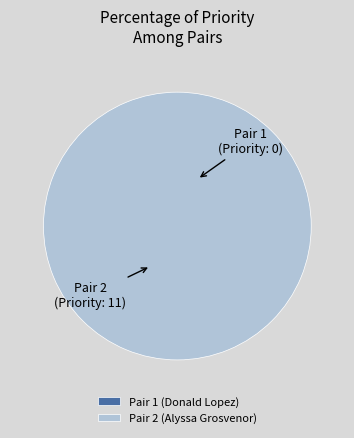

How many segments does this pie chart have?

2